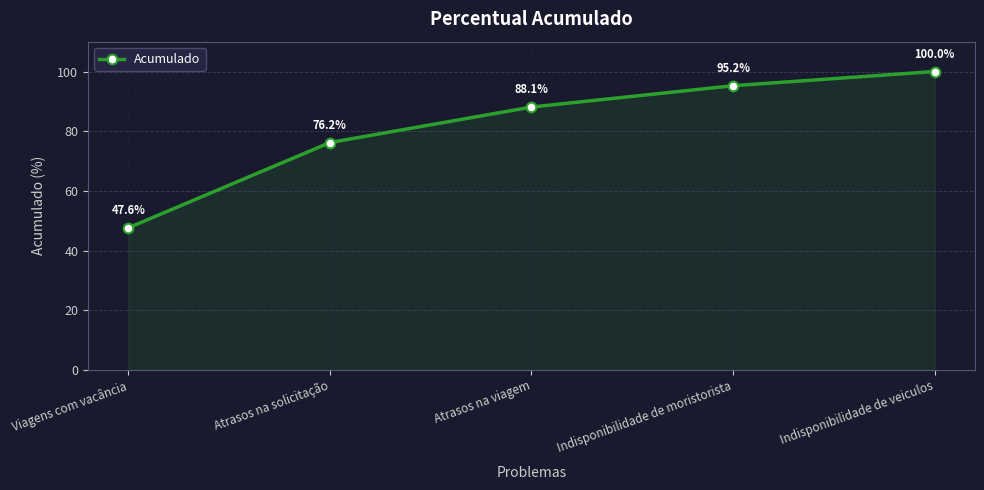

Reading left to right, list all the values displayed in this chart.

47.6	76.2	88.1	95.2	100.0